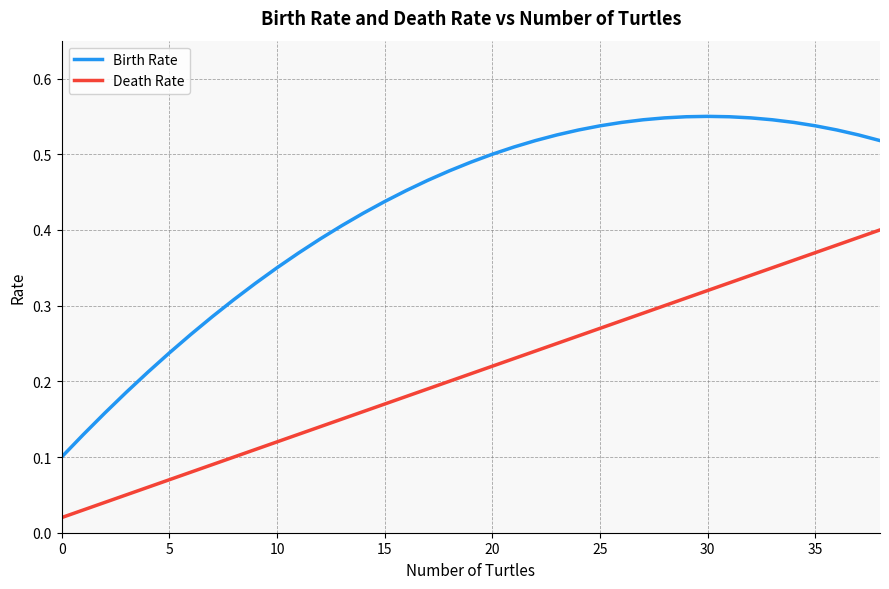

True or false: Death Rate and Birth Rate intersect in this chart.

False